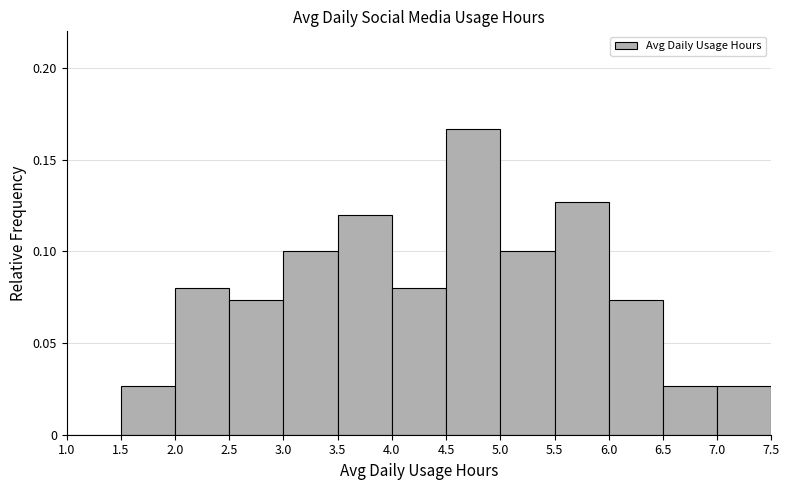

How tall is the bar that spans 4.0 to 4.5 on the x-axis? The values are not printed on the chart, so give them approximately, as read against the axis.

0.080